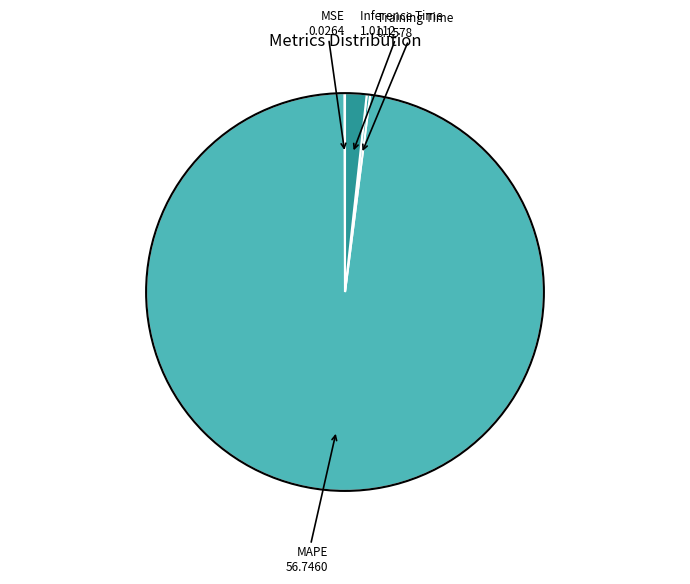

Is there any slice that represents more than half of the pie?

Yes